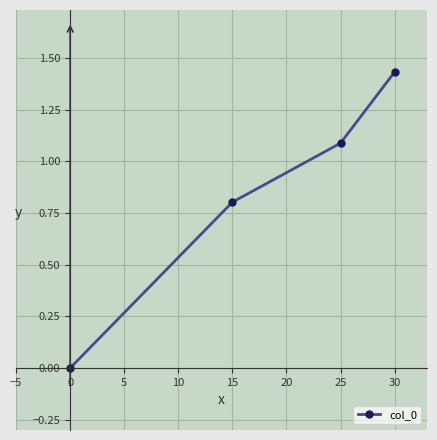

Count the number of data series in this chart.

1